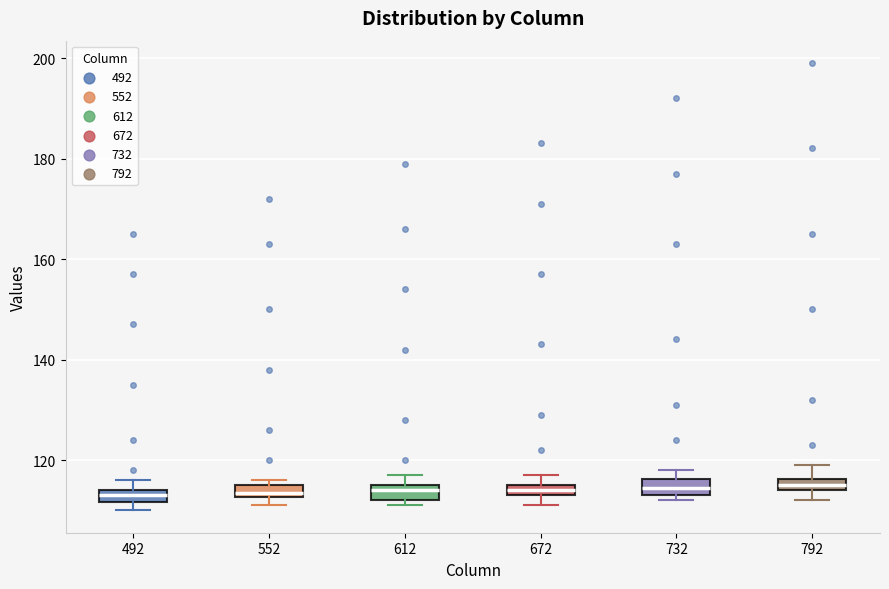

Where is the lower edge of the box at x = 612 on the y-axis? The values are not printed on the chart, so give them approximately, as read against the axis.

112